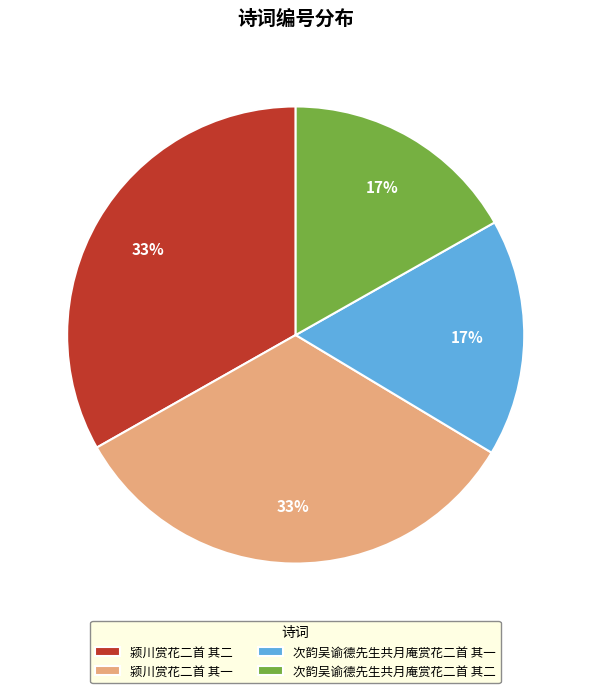

The 颍川赏花二首 其一 slice represents 33% of the pie. True or false?

True